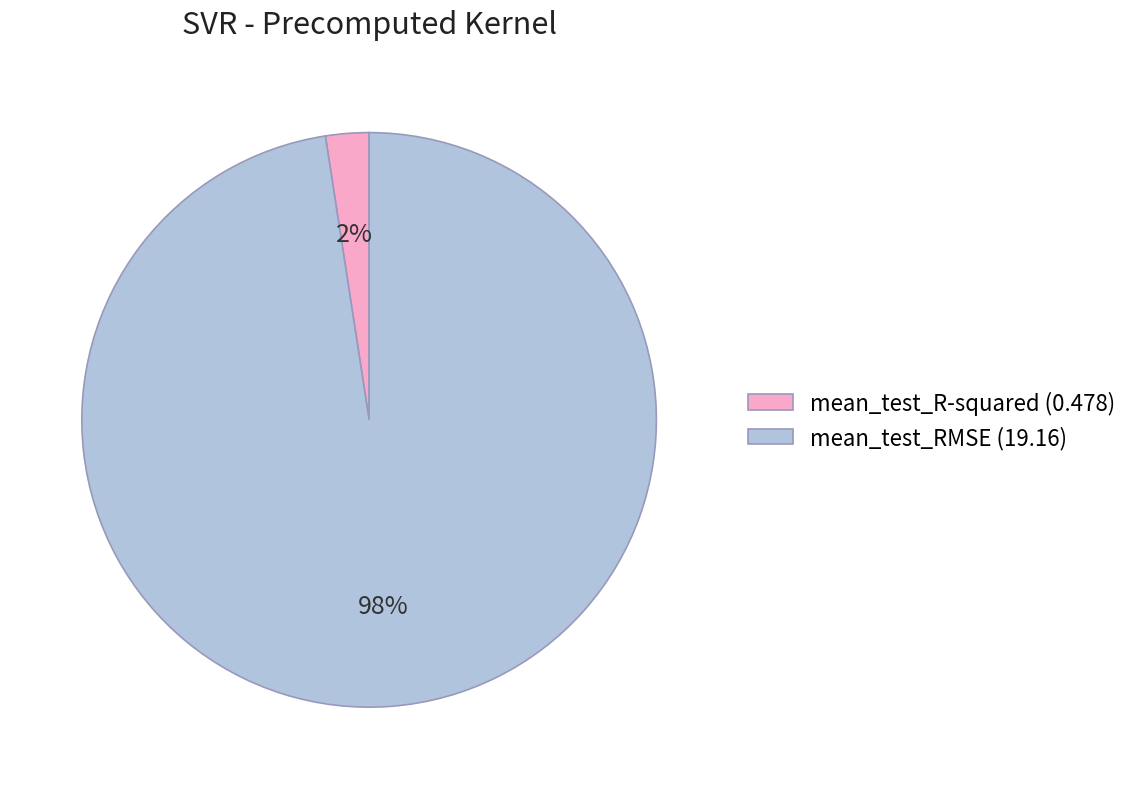

How many slices are in this pie chart?

2